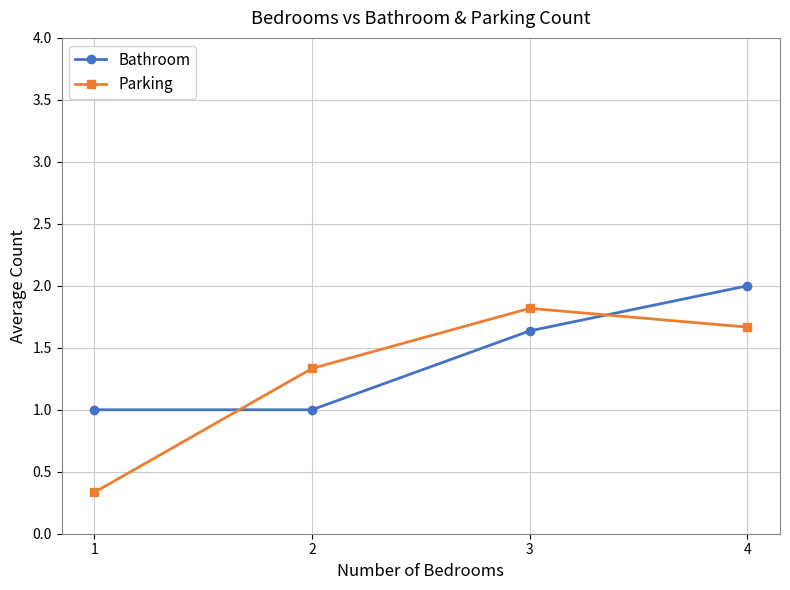

Which category has the lowest value in the Parking series?

1